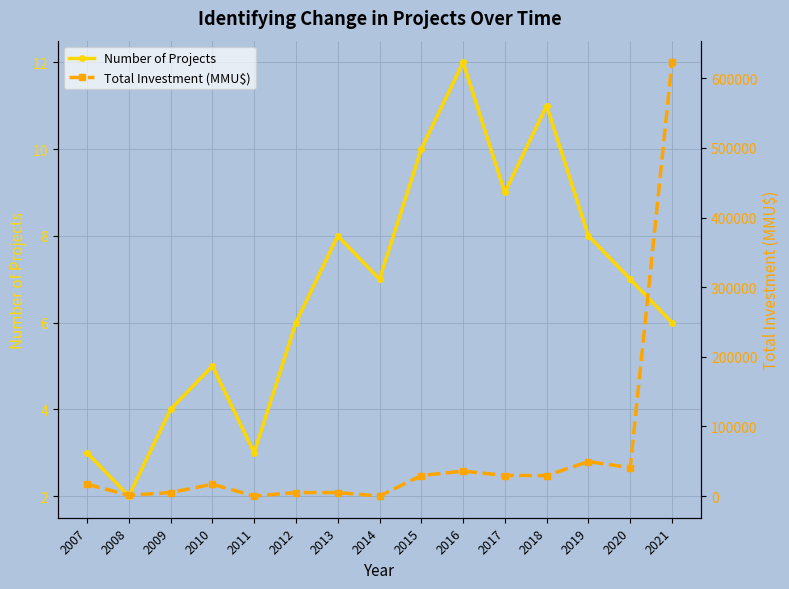

Which has a higher value, 2011 or 2008?

2011